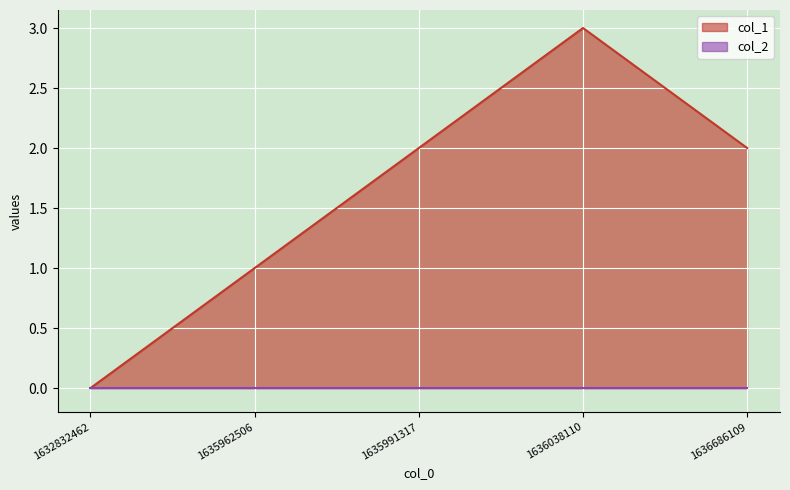

What is the change in value from 1632832462 to 1636686109?

+2